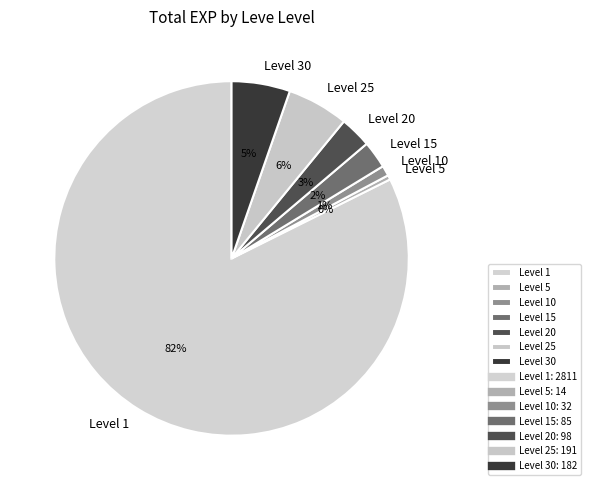

Between Level 30 and Level 15, which is larger?

Level 30